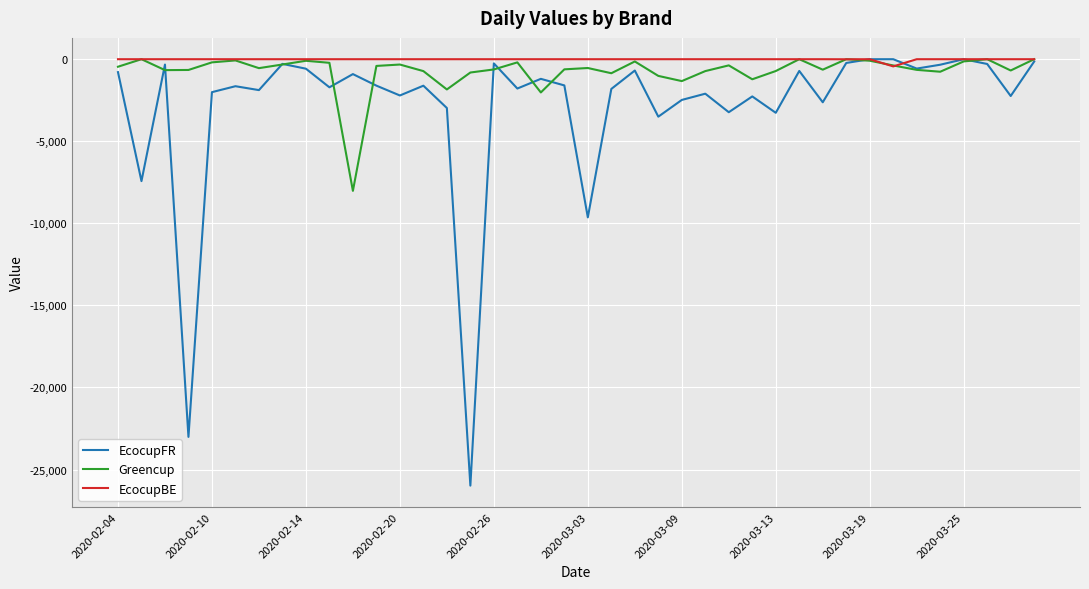

Which series has the largest range (max minus min)?

EcocupFR